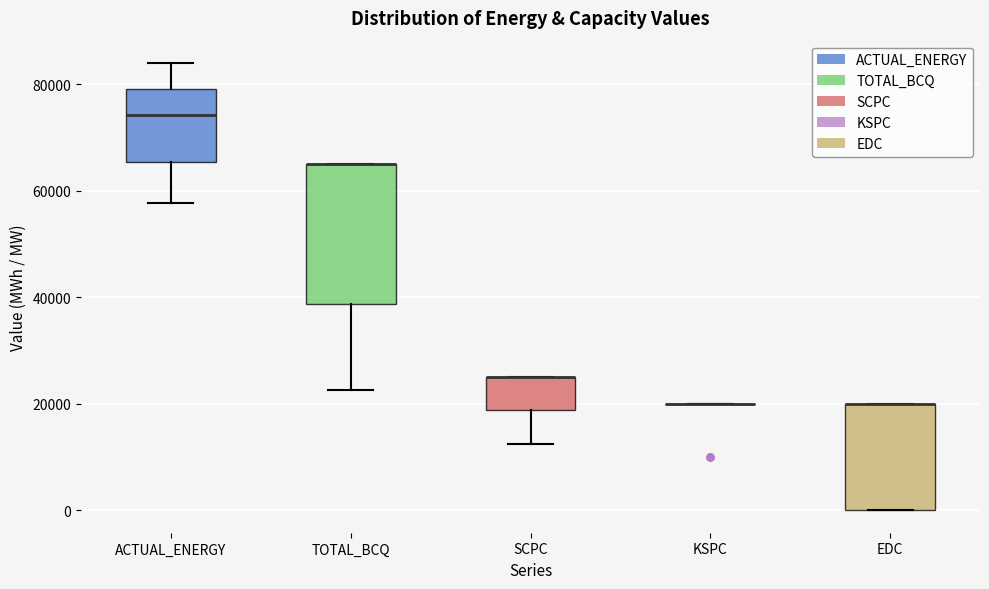

Where is the upper edge of the box for SCPC on the y-axis? The values are not printed on the chart, so give them approximately, as read against the axis.

26000